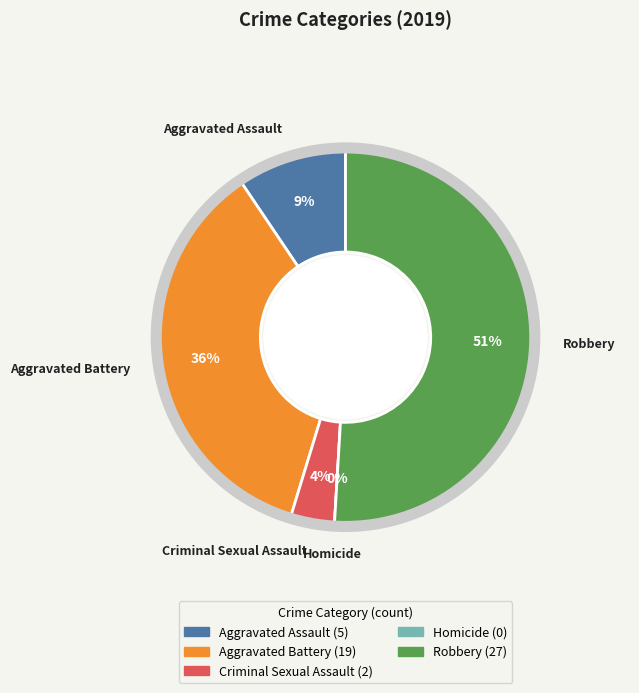

What is the largest slice in the pie chart?

Robbery